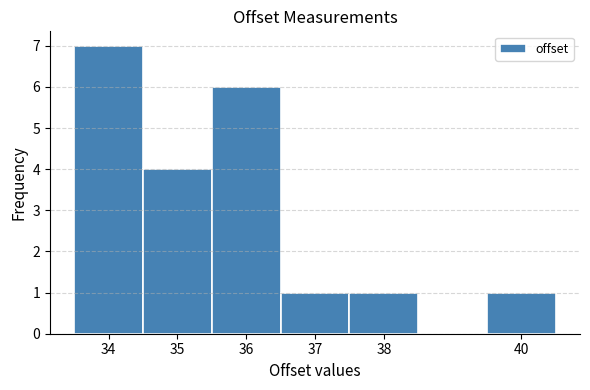

Reading left to right, list every bar in this chart as the range it spans on the x-axis followed by its height. The values are not printed on the chart, so give them approximately, as read against the axis.

33.5 to 34.5: 7
34.5 to 35.5: 4
35.5 to 36.5: 6
36.5 to 37.5: 1
37.5 to 38.5: 1
38.5 to 39.5: 0
39.5 to 40.5: 1